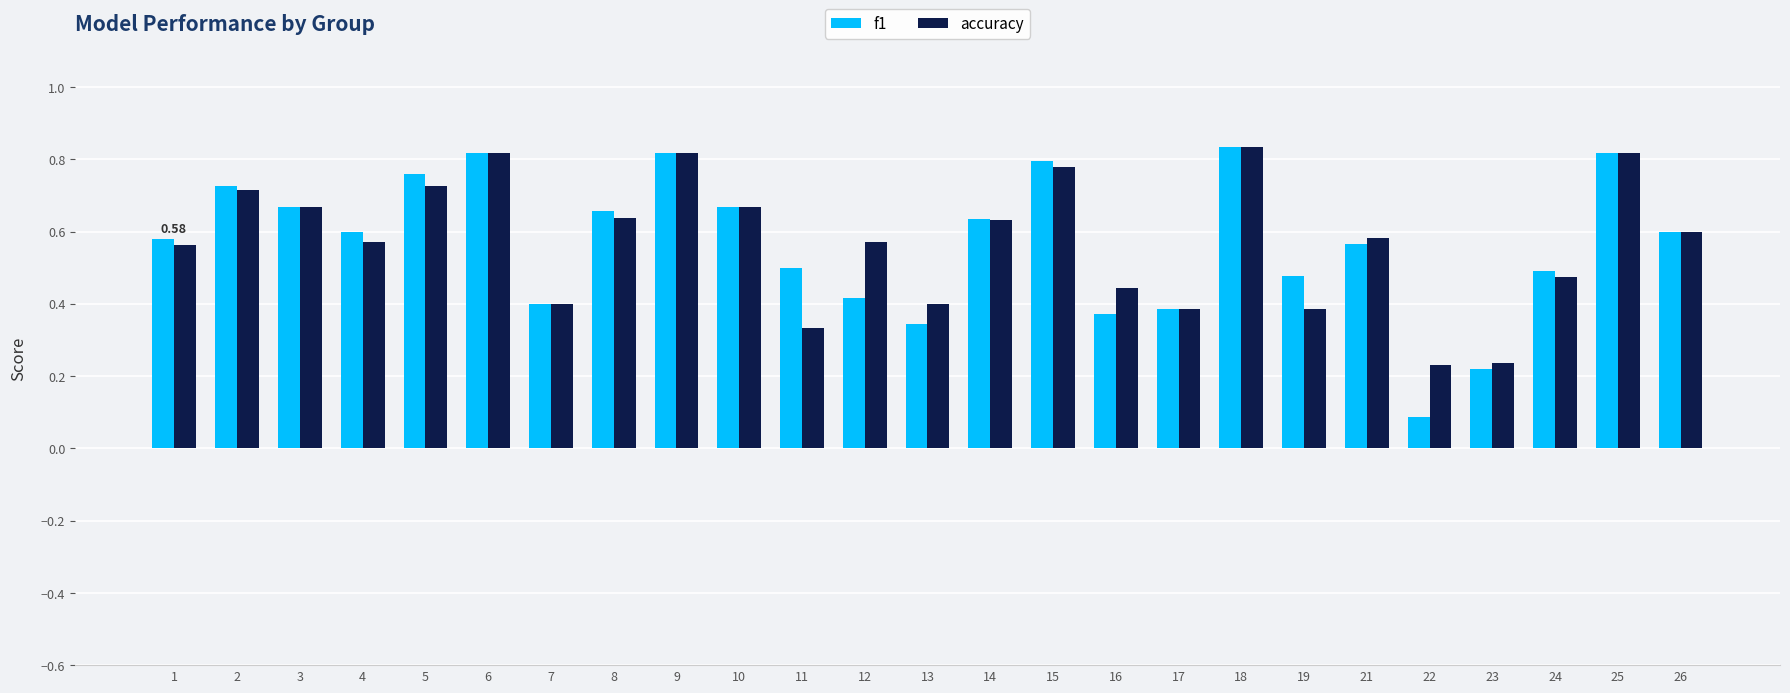

At how many categories does at least one series exceed 0?

25